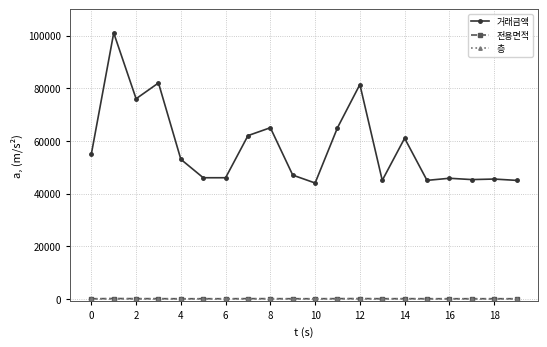

What is the average value of the 거래금액 series?

57800.0